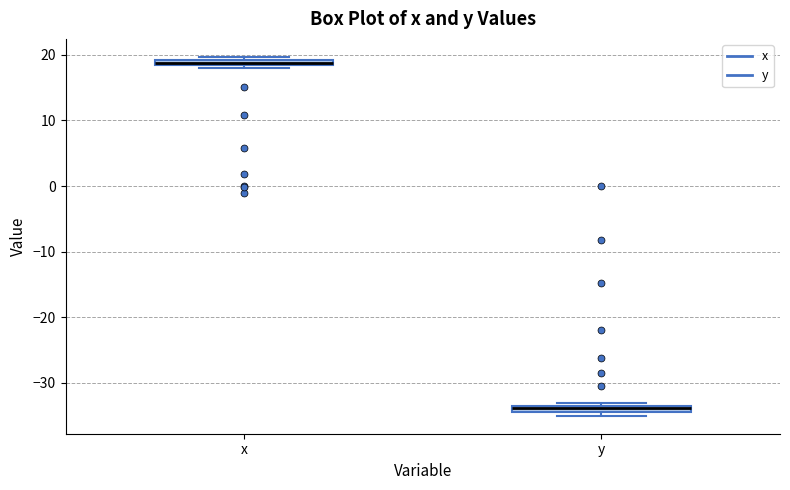

Where is the lower edge of the box for x on the y-axis? The values are not printed on the chart, so give them approximately, as read against the axis.

18